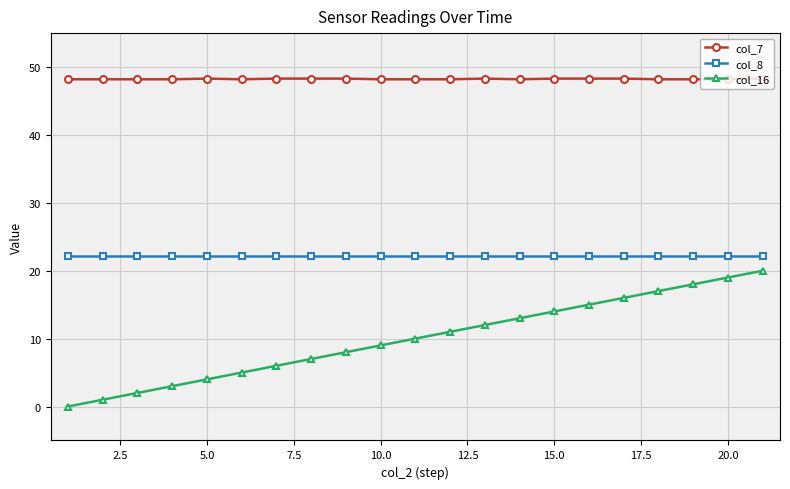

True or false: col_8 and col_7 intersect in this chart.

False